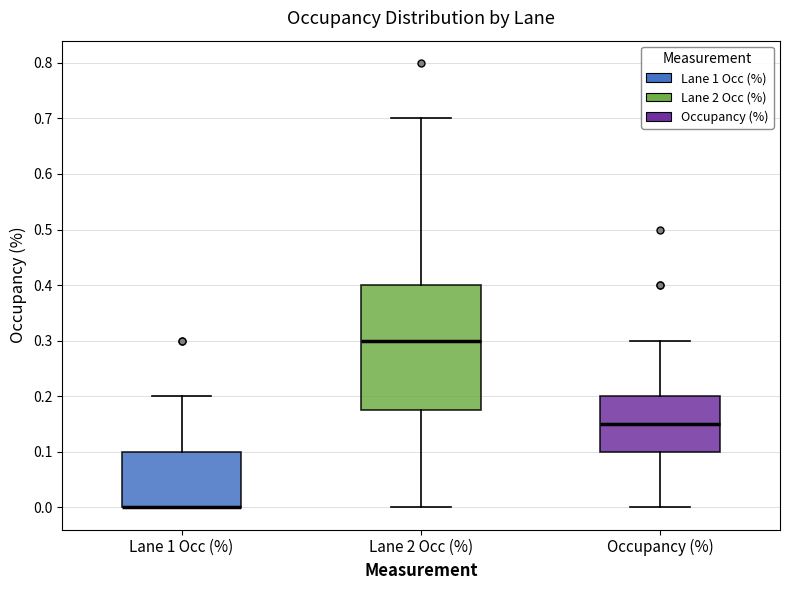

Reading left to right, transcribe this box plot: for each box, give where its median line is, the range the box spans, and where its two whiskers end, as read against the y-axis. The values are not printed on the chart, so give them approximately, as read against the axis.

Lane 1 Occ (%): median 0.00 (drawn on the box's lower edge), box 0.00 to 0.10, whiskers 0.00 to 0.20
Lane 2 Occ (%): median 0.30, box 0.18 to 0.40, whiskers 0.00 to 0.70
Occupancy (%): median 0.15, box 0.10 to 0.20, whiskers 0.00 to 0.30